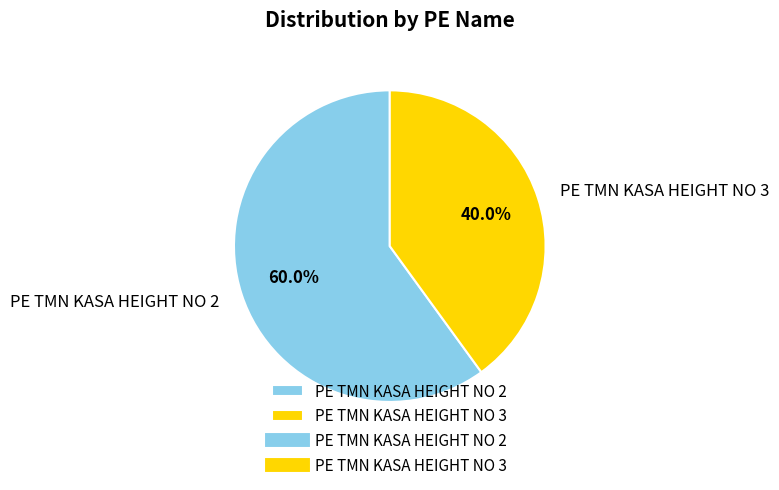

Is it true that PE TMN KASA HEIGHT NO 3 is 40% of the pie?

True